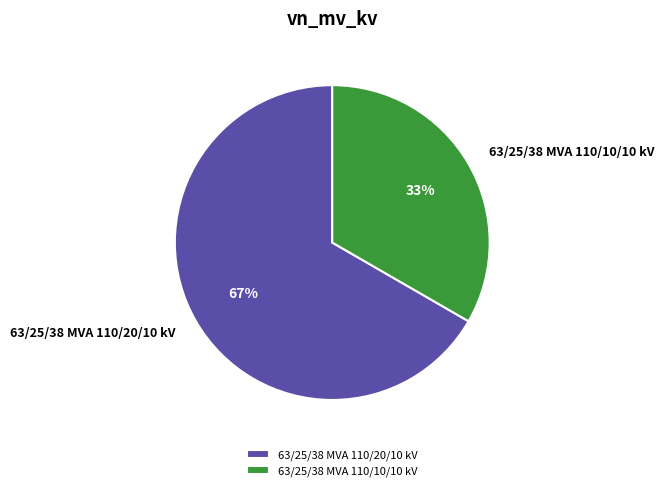

Which has a higher value, 63/25/38 MVA 110/20/10 kV or 63/25/38 MVA 110/10/10 kV?

63/25/38 MVA 110/20/10 kV